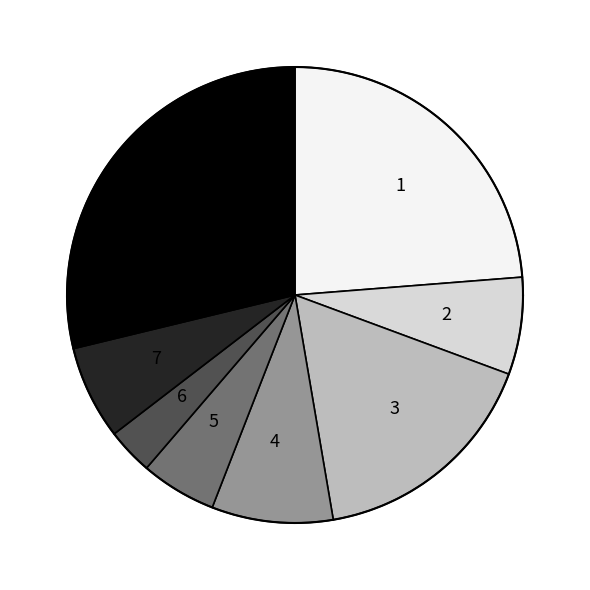

Rank the categories by value from lowest to highest.

6, 5, 7, 2, 4, 3, 1, 8